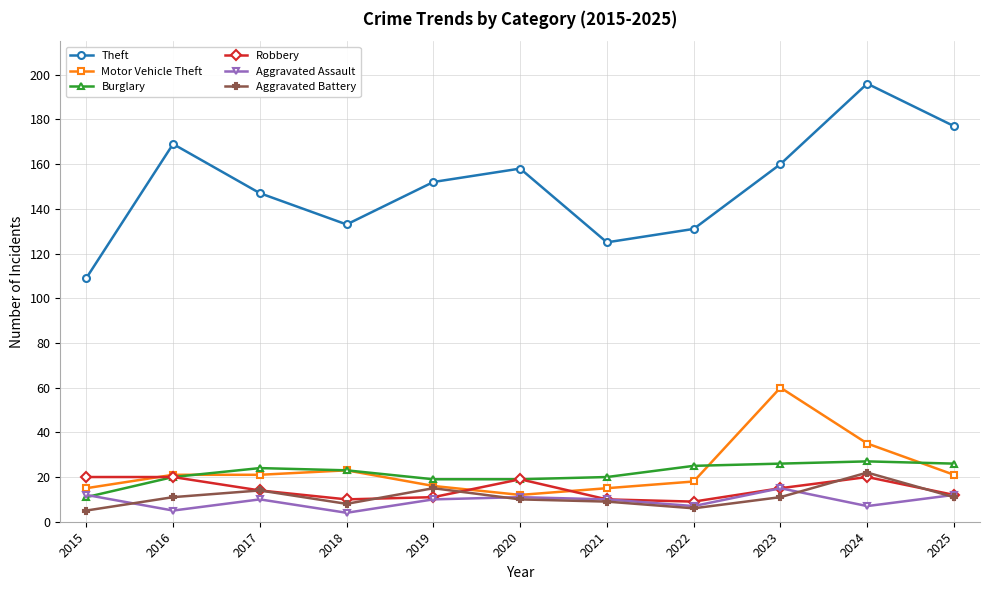

Is this an area chart (filled region under the line)?

No